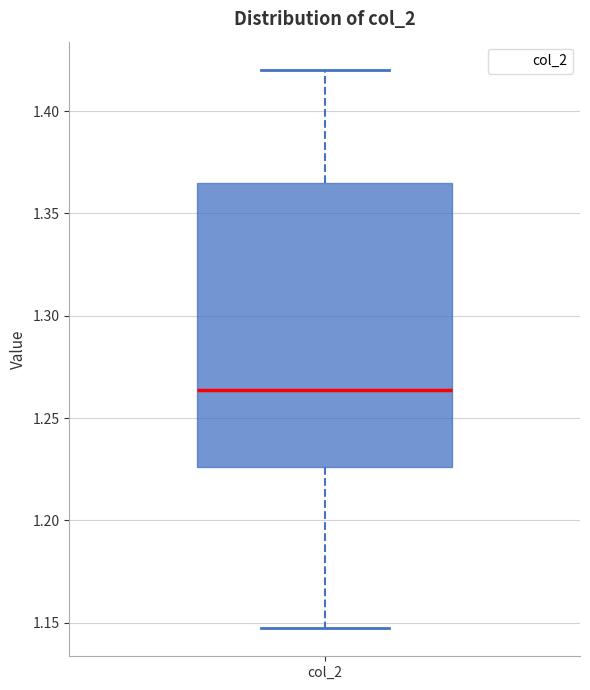

Transcribe this box plot: give where the median line is, the range the box spans, and where the two whiskers end, as read against the y-axis. The values are not printed on the chart, so give them approximately, as read against the axis.

median 1.265, box 1.225 to 1.365, whiskers 1.145 to 1.420